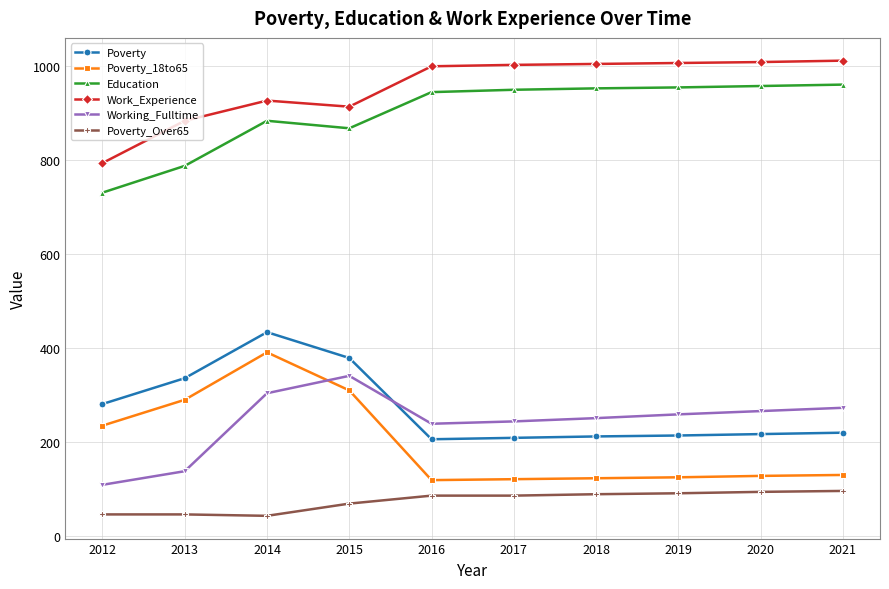

What is the total value across all series at 2018?

2633